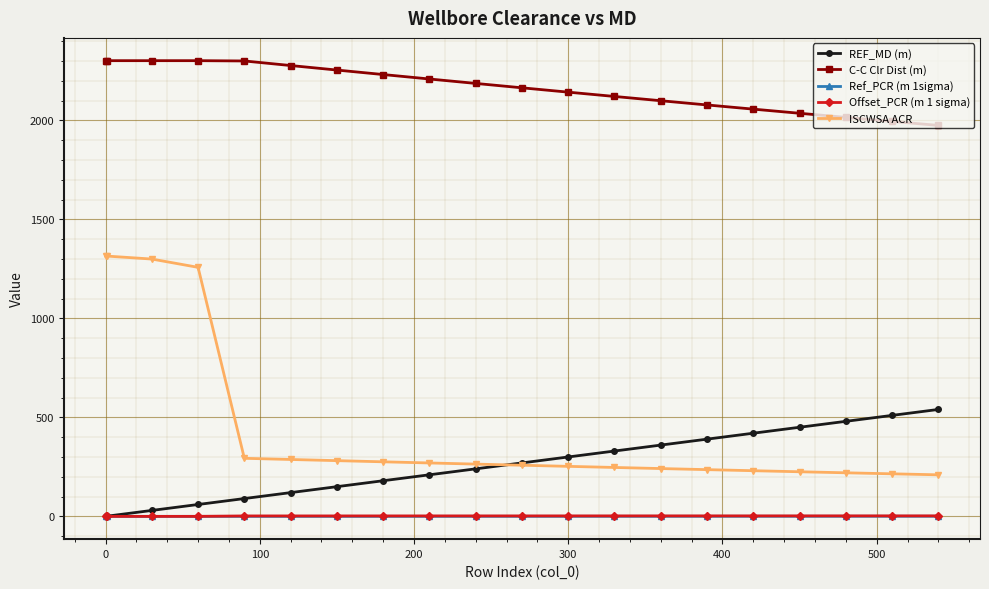

What is the difference between the second highest and minimum values in the Ref_PCR (m 1sigma) series?

0.7